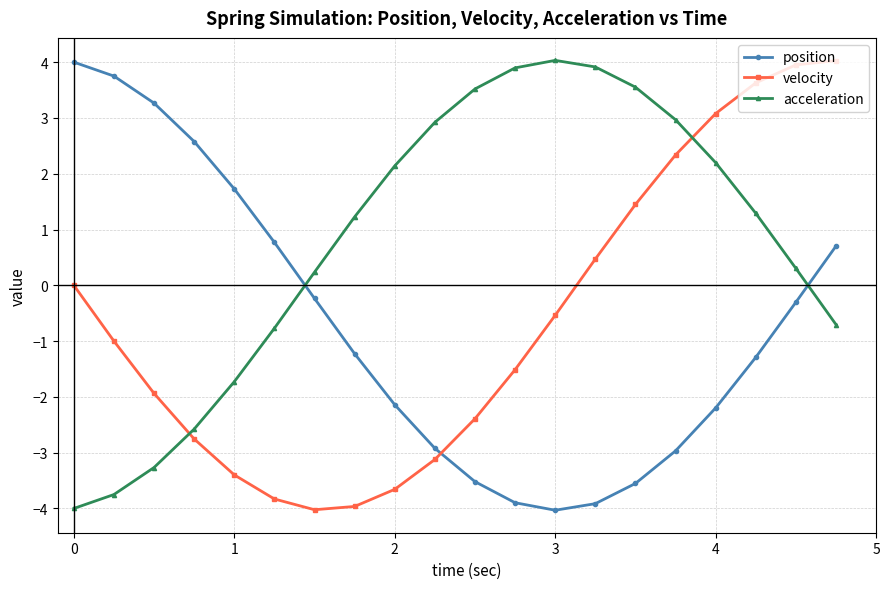

What is the minimum value for acceleration?

-4.0